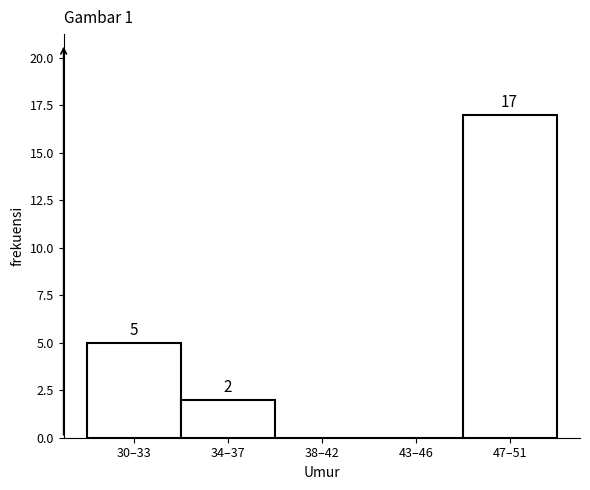

Reading left to right, extract all data points from this chart.

30–33=5	34–37=2	38–42=0	43–46=0	47–51=17